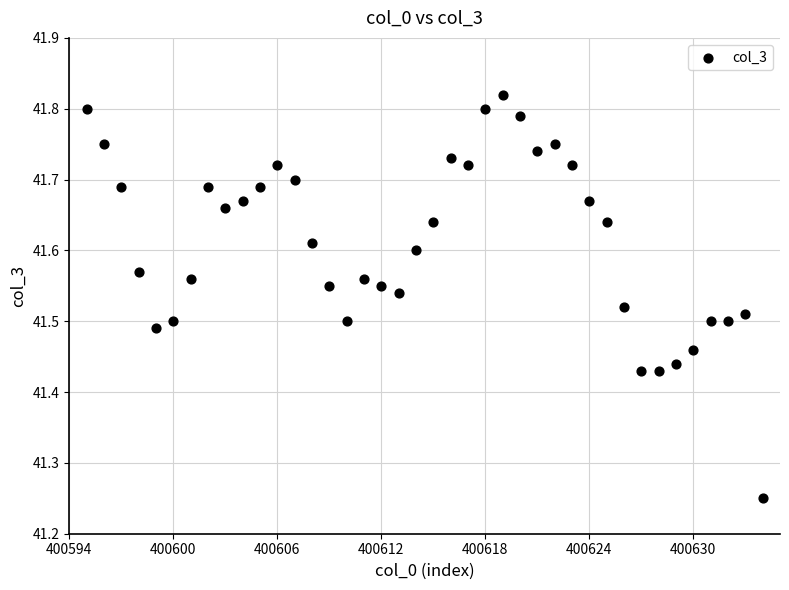

What is the range of Y values (max minus min)?

0.6